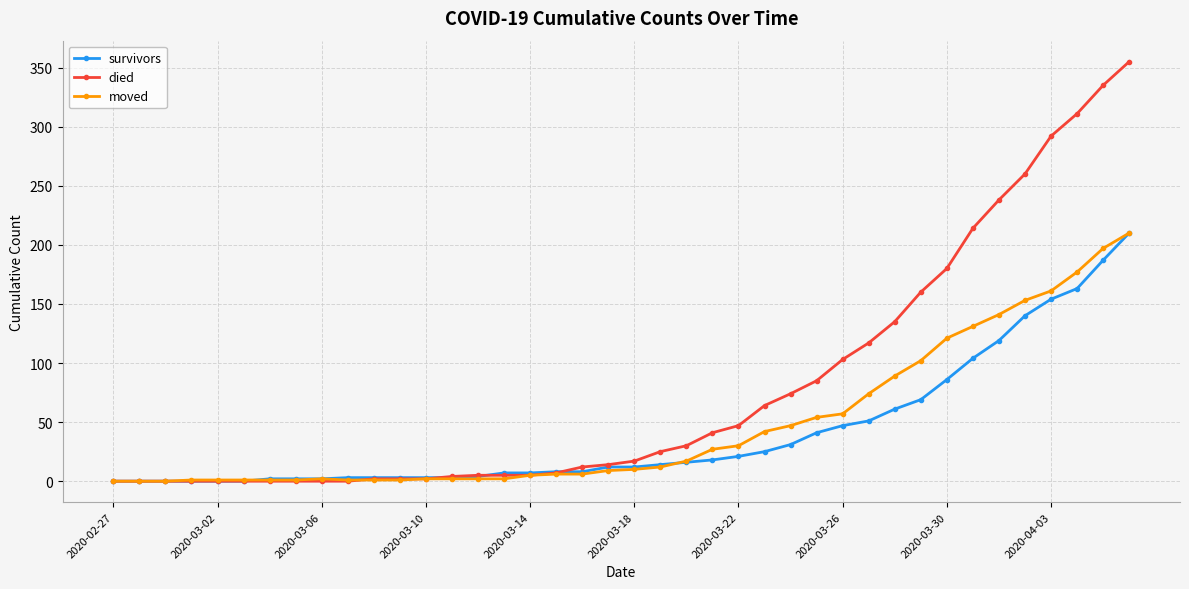

Which series has the largest range (max minus min)?

died